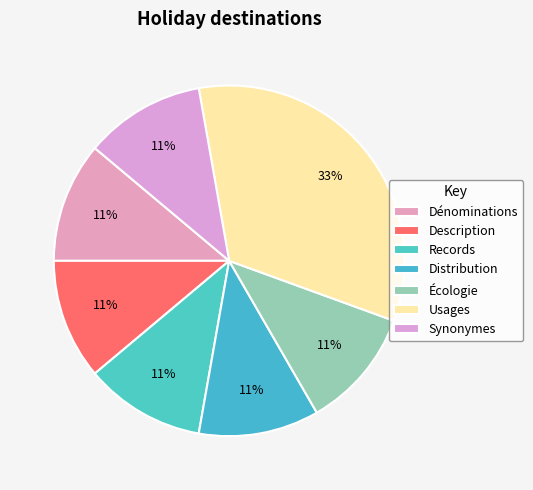

How many slices are in this pie chart?

7